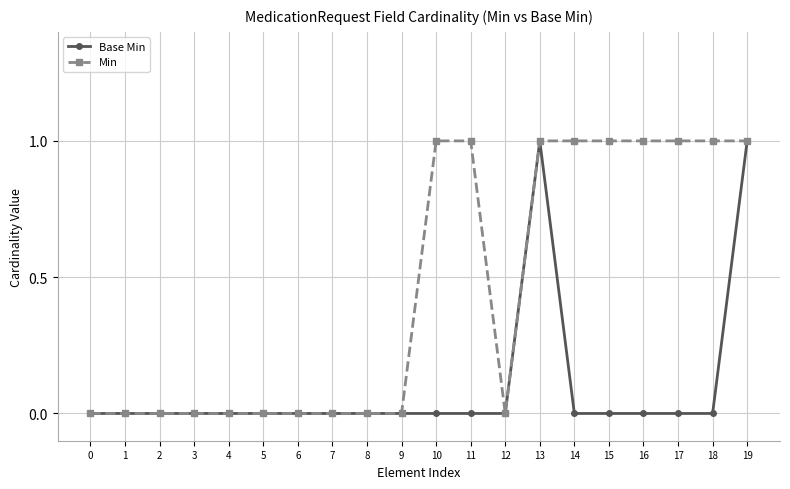

Rank the series at 14 from highest to lowest value.

Min, Base Min